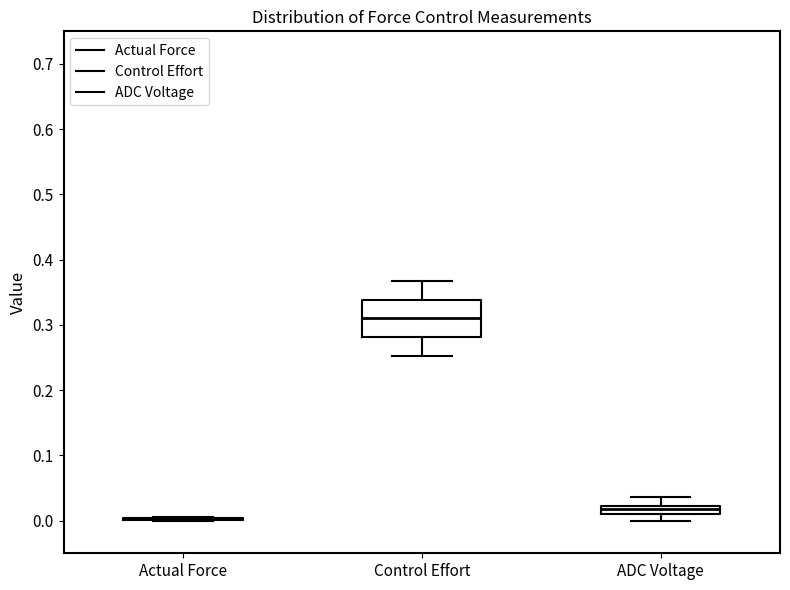

Where is the lower edge of the box for ADC Voltage on the y-axis? The values are not printed on the chart, so give them approximately, as read against the axis.

0.01